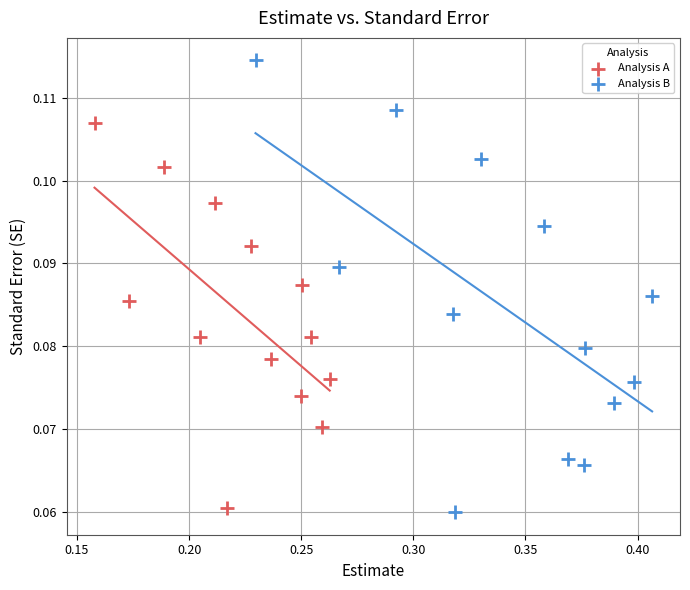

Which series contains the highest Y value?

Analysis B